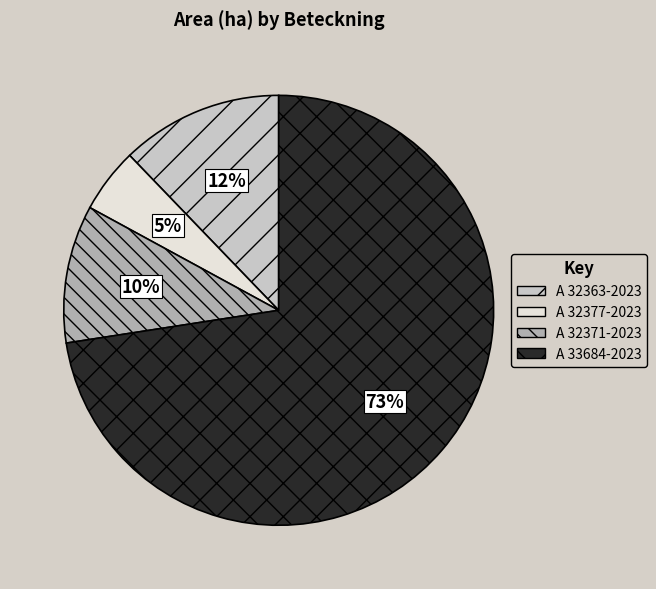

Is it true that A 32371-2023 is 3% of the pie?

False